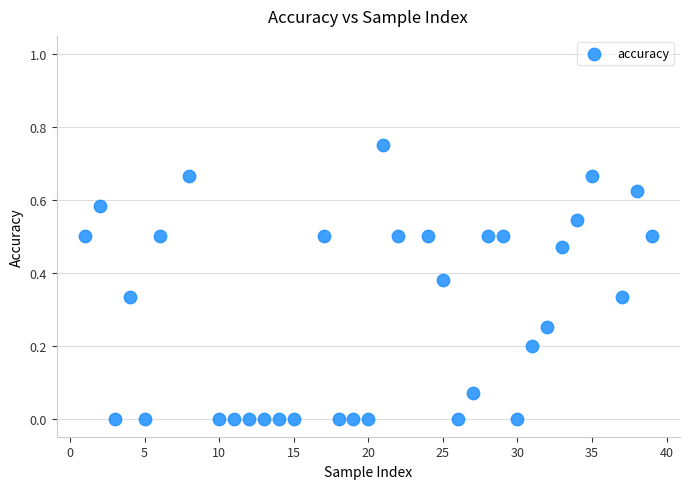

What is the range of X values (max minus min)?

38.0